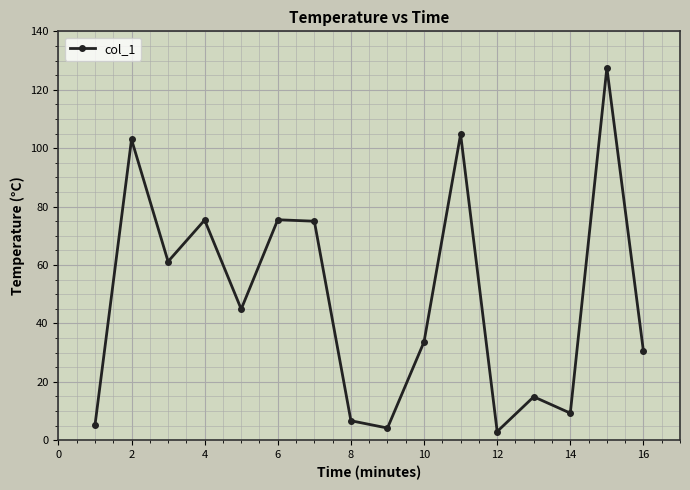

What is the smallest value displayed?

3.0